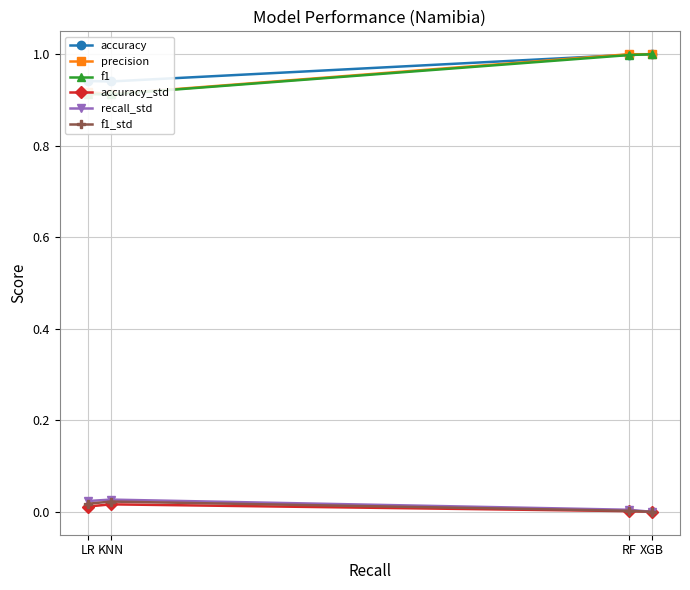

What are all the series names shown in the legend?

accuracy, precision, f1, accuracy_std, recall_std, f1_std